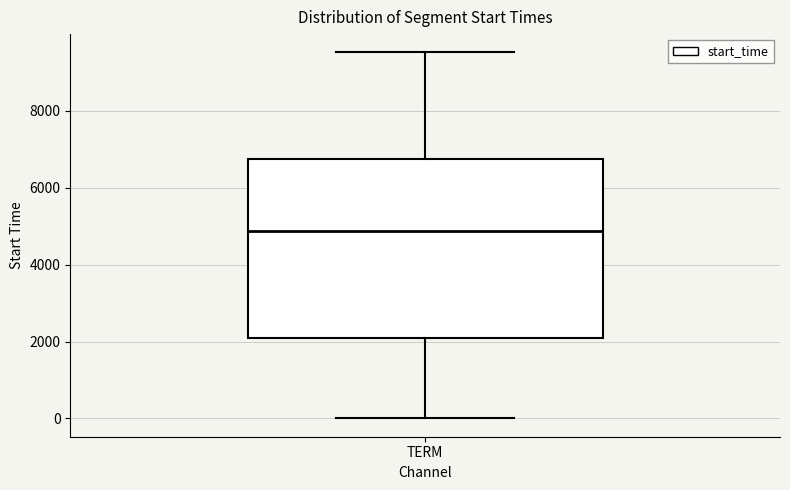

Read this box plot against the y-axis: the position of the median line, the range covered by the box, and the ends of both whiskers. The values are not printed on the chart, so give them approximately, as read against the axis.

median 4800, box 2000 to 6800, whiskers 0 to 9600